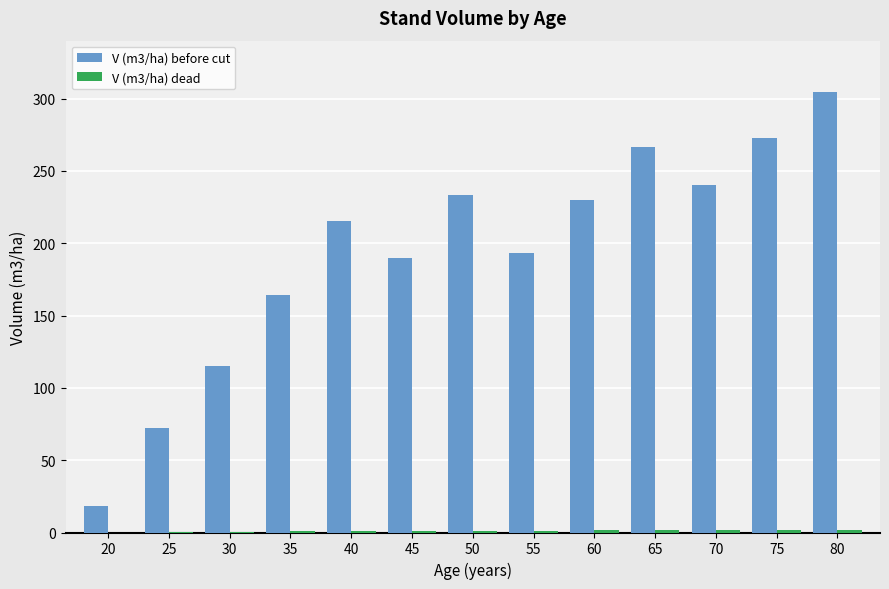

Which series has the largest total across all categories?

V (m3/ha) before cut